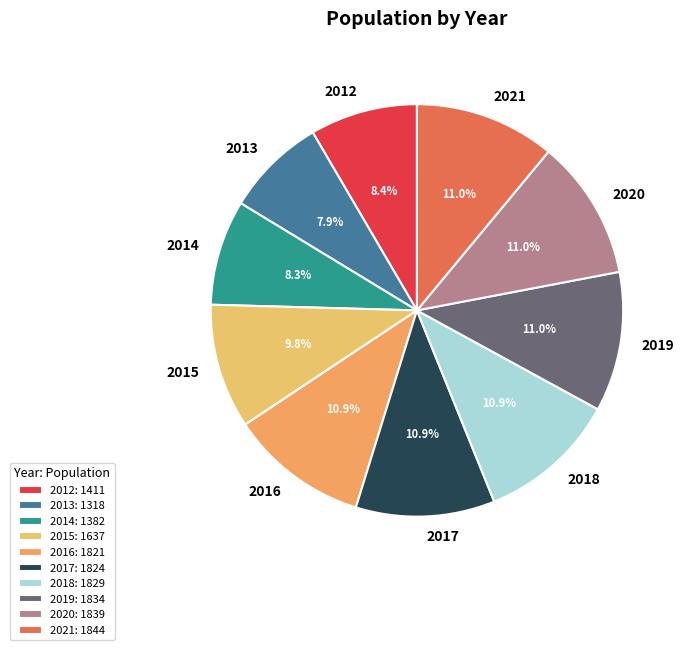

The 2015 slice represents 1% of the pie. True or false?

False